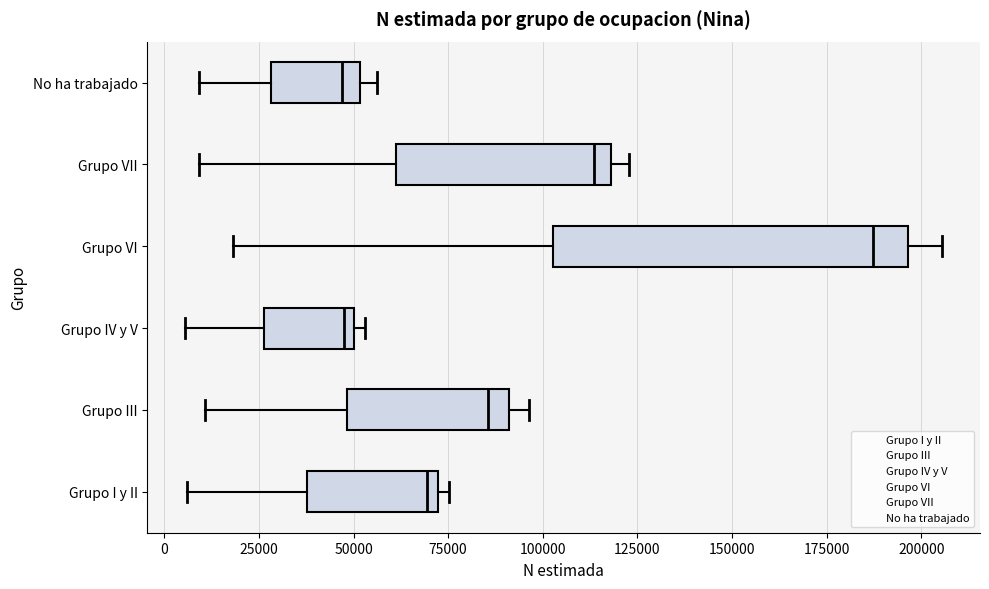

Reading bottom to top, read every box against the x-axis: the position of its median line, the range the box covers, and the ends of its whiskers. The values are not printed on the chart, so give them approximately, as read against the axis.

Grupo I y II: median 70000 (just left of the box's right edge), box 40000 to 70000, whiskers 5000 to 75000
Grupo III: median 85000, box 50000 to 90000, whiskers 10000 to 95000
Grupo IV y V: median 45000, box 25000 to 50000, whiskers 5000 to 55000
Grupo VI: median 185000, box 105000 to 195000, whiskers 20000 to 205000
Grupo VII: median 115000, box 60000 to 120000, whiskers 10000 to 125000
No ha trabajado: median 45000, box 30000 to 50000, whiskers 10000 to 55000